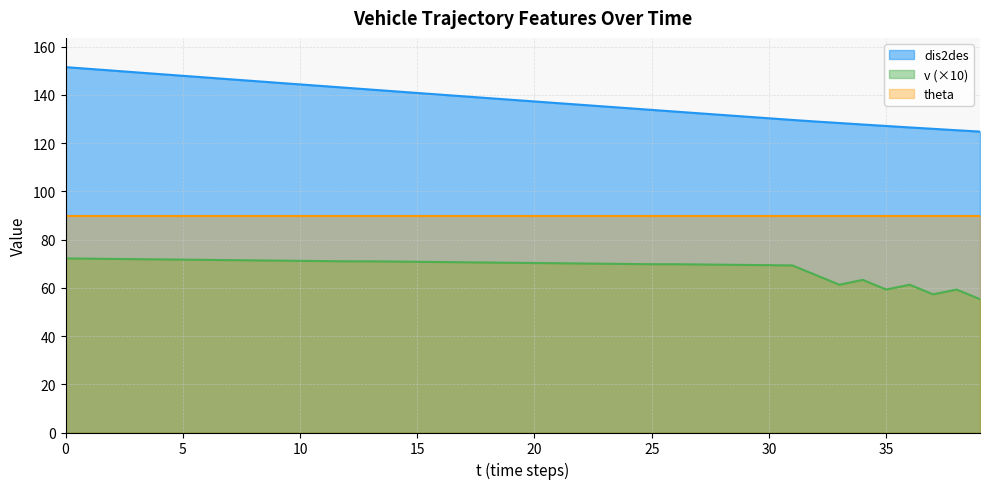

What are all the series names shown in the legend?

dis2des, v (×10), theta